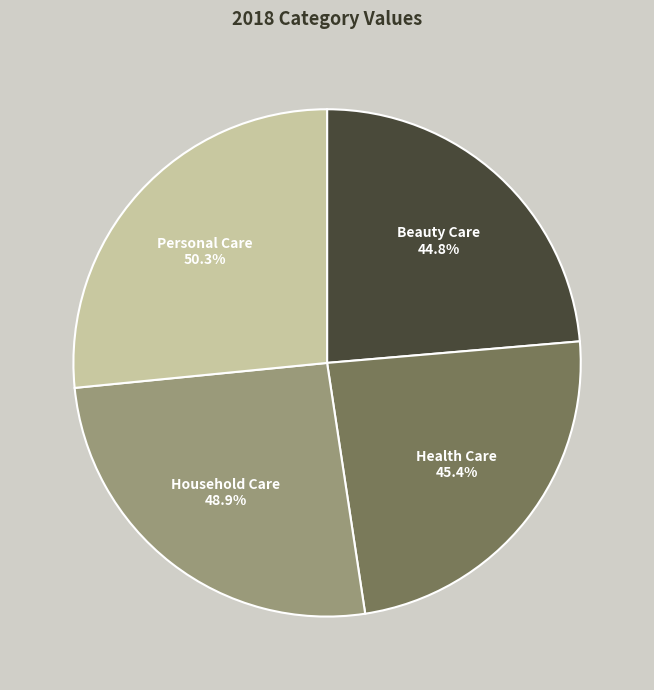

Is there a majority slice in this chart?

No